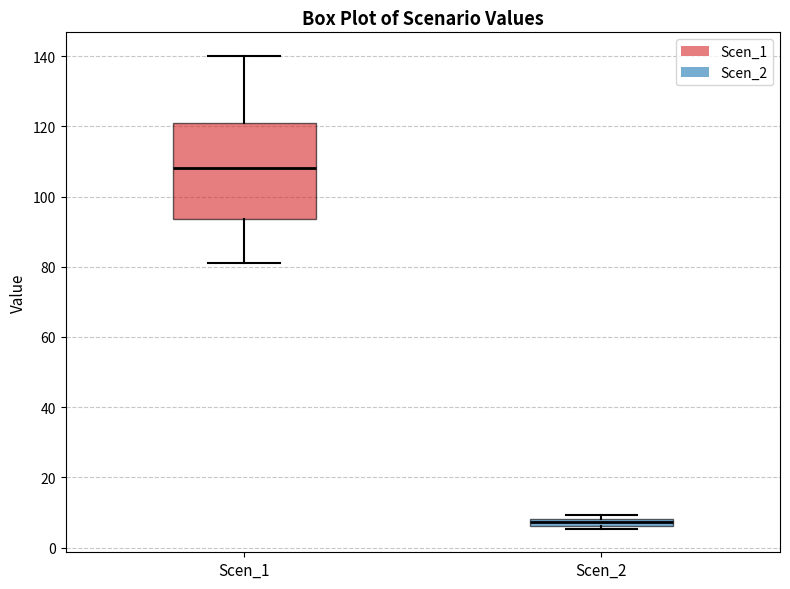

Which box is the tallest, from its lower edge to its upper edge?

Scen_1